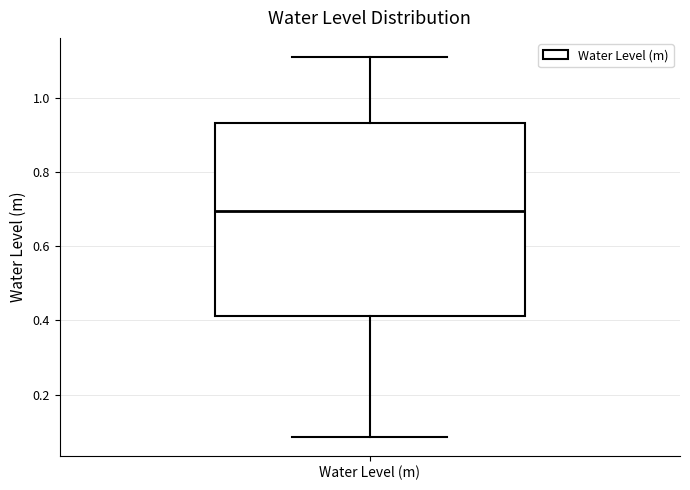

Transcribe this box plot: give where the median line is, the range the box spans, and where the two whiskers end, as read against the y-axis. The values are not printed on the chart, so give them approximately, as read against the axis.

median 0.70, box 0.42 to 0.94, whiskers 0.08 to 1.12